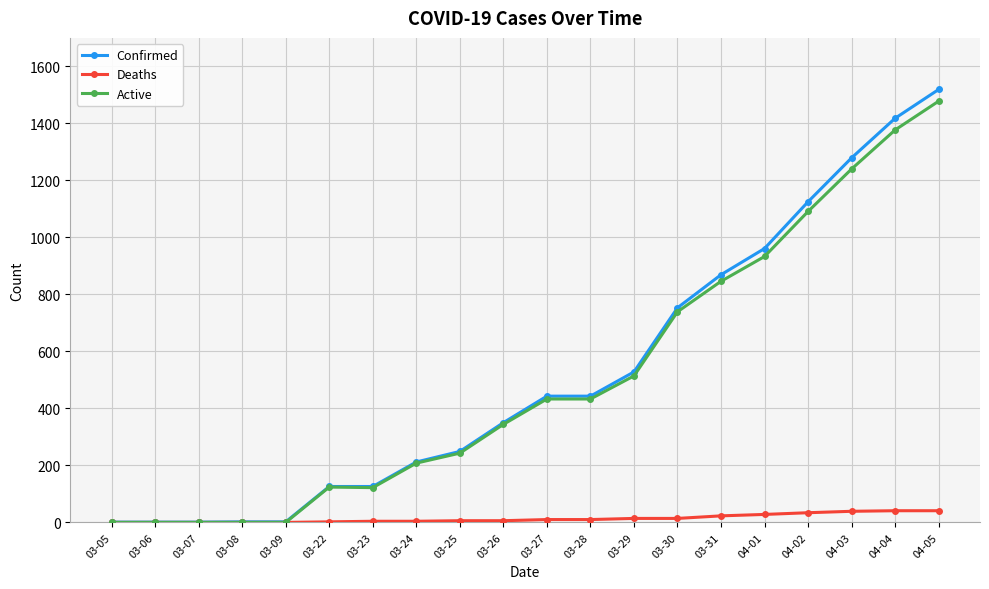

At which category is the sum across all series the highest?

04-05